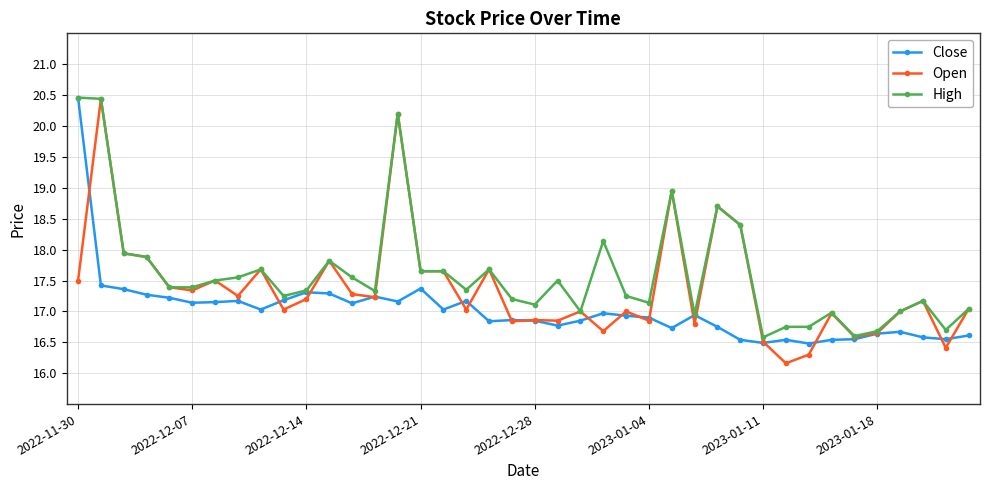

True or false: Open has more than 0 points higher than both neighbors.

True